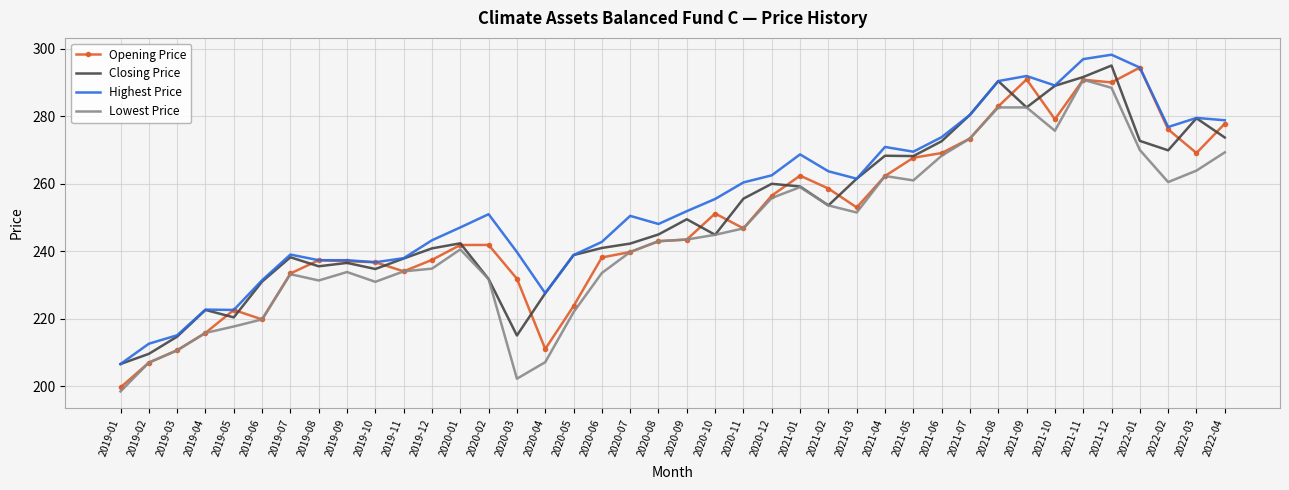

What position from the left is 2021-08?

32